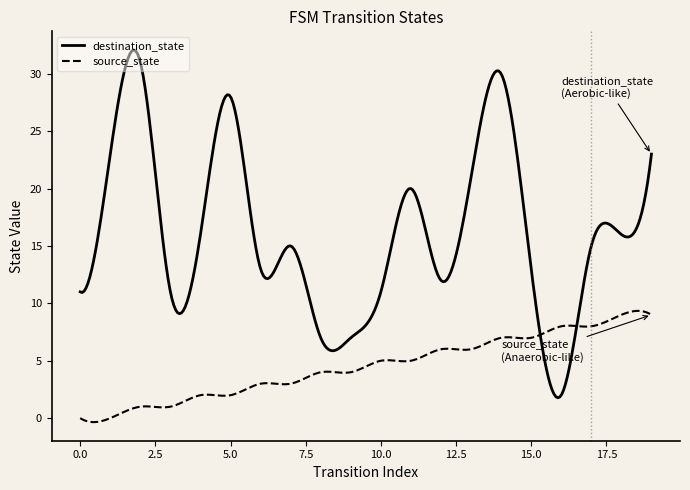

How many lines are shown in the chart?

2